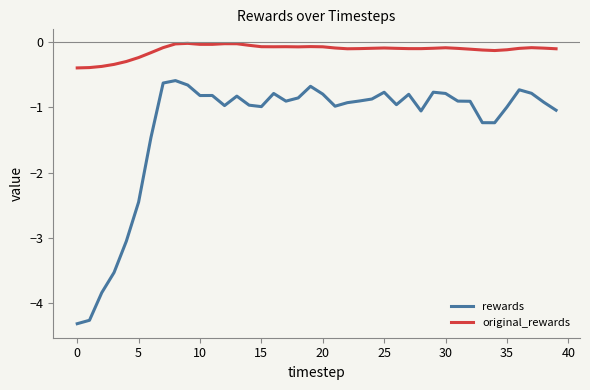

What is the difference between the maximum and minimum values in the original_rewards series?

0.4